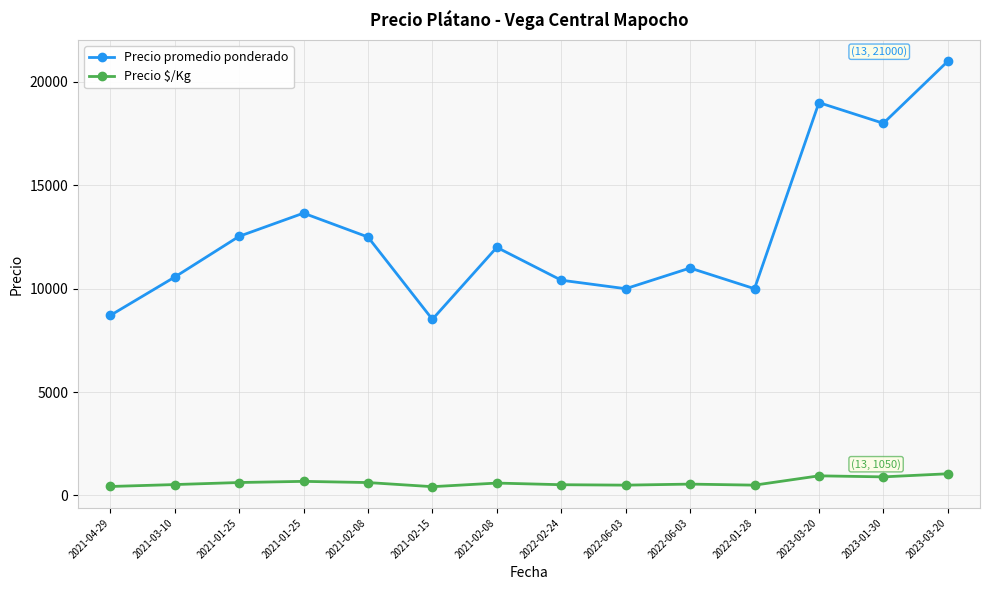

Reading right to left, what are all the values shown in this chart?

Precio promedio ponderado: 2023-03-20=21000	2023-01-30=18000	2023-03-20=19000	2022-01-28=10000	2022-06-03=11000	2022-06-03=10000	2022-02-24=10412	2021-02-08=12000	2021-02-15=8519	2021-02-08=12500	2021-01-25=13655	2021-01-25=12533	2021-03-10=10562	2021-04-29=8707
Precio $/Kg: 2023-03-20=1050	2023-01-30=900	2023-03-20=950	2022-01-28=500	2022-06-03=550	2022-06-03=500	2022-02-24=521	2021-02-08=600	2021-02-15=426	2021-02-08=625	2021-01-25=683	2021-01-25=627	2021-03-10=528	2021-04-29=435